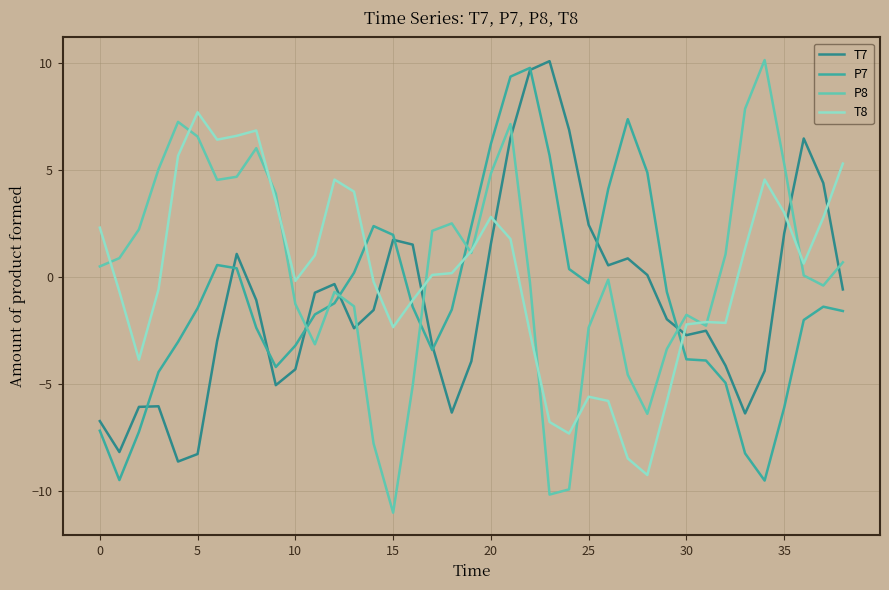

At how many categories does at least one series exceed 7?

8